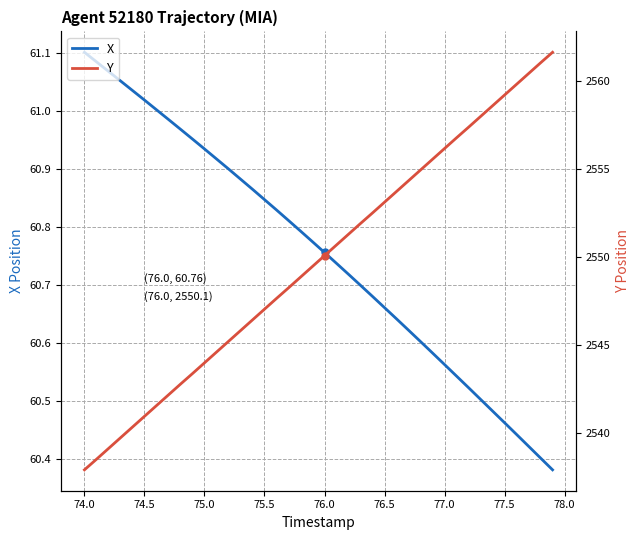

True or false: Y and X intersect in this chart.

False